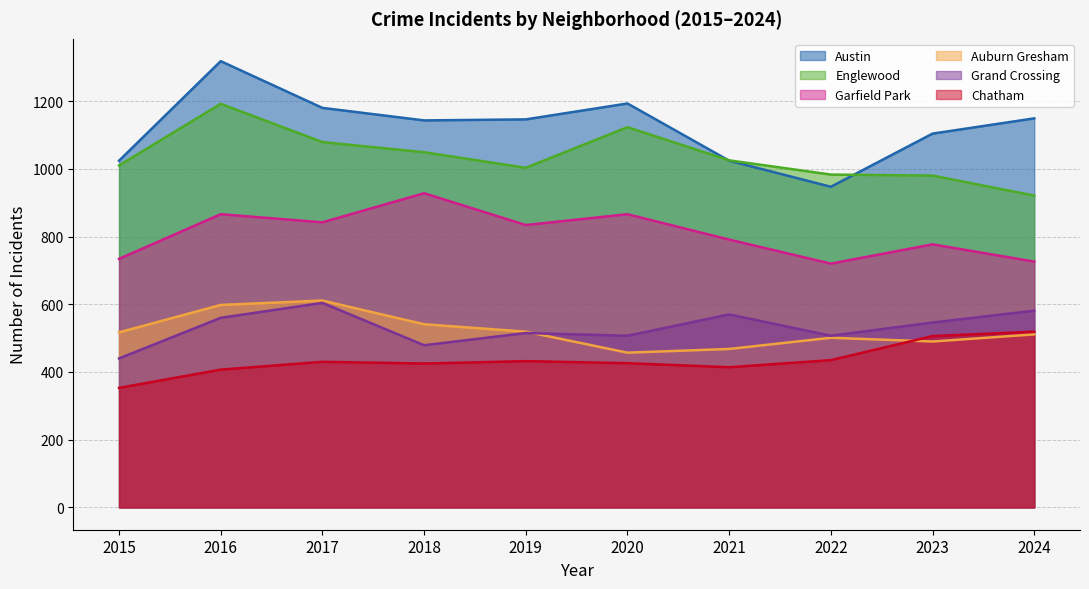

What is the maximum value for Austin?

1318